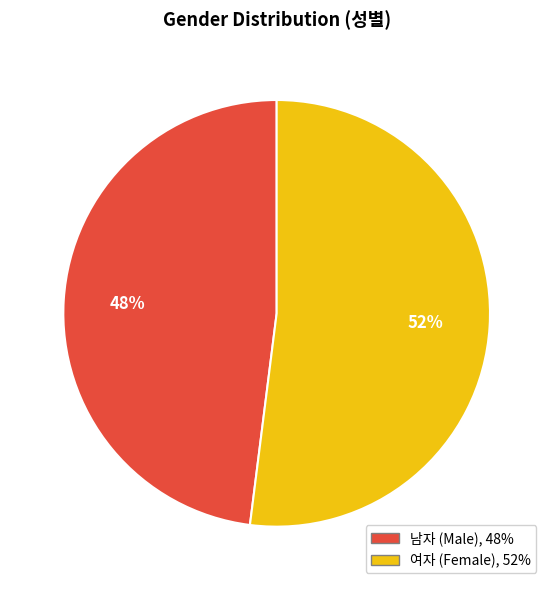

Is it true that 여자 (Female), 52% is 52% of the pie?

True